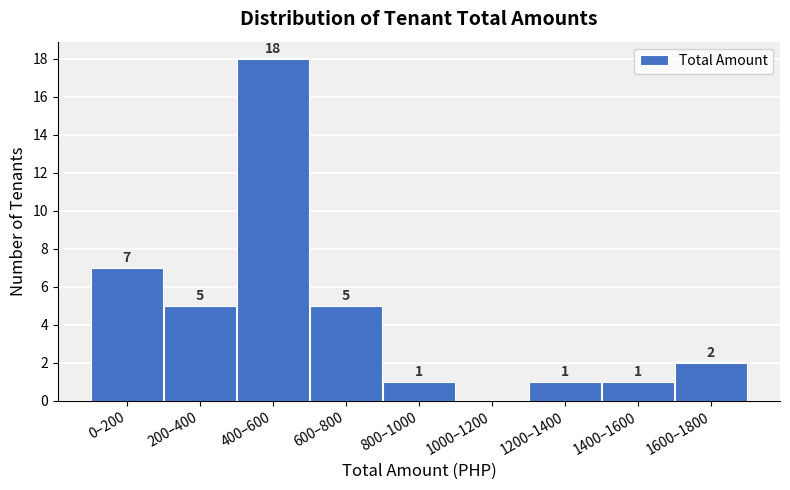

Reading left to right, list all the values displayed in this chart.

0–200=7	200–400=5	400–600=18	600–800=5	800–1000=1	1000–1200=0	1200–1400=1	1400–1600=1	1600–1800=2